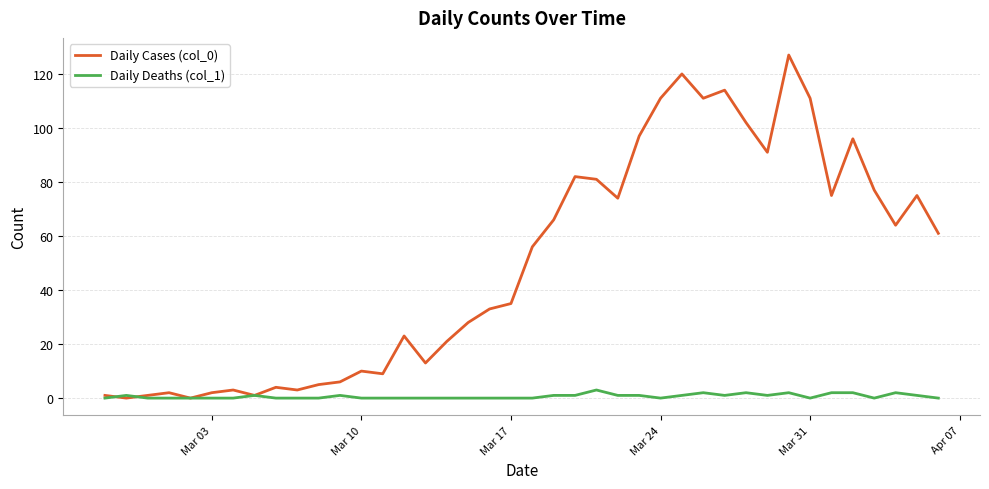

Reading right to left, extract all data points from this chart.

Daily Cases (col_0): 61	75	64	77	96	75	111	127	91	102	114	111	120	111	97	74	81	82	66	56	35	33	28	21	13	23	9	10	6	5	3	4	1	3	2	0	2	1	0	1
Daily Deaths (col_1): 0	1	2	0	2	2	0	2	1	2	1	2	1	0	1	1	3	1	1	0	0	0	0	0	0	0	0	0	1	0	0	0	1	0	0	0	0	0	1	0